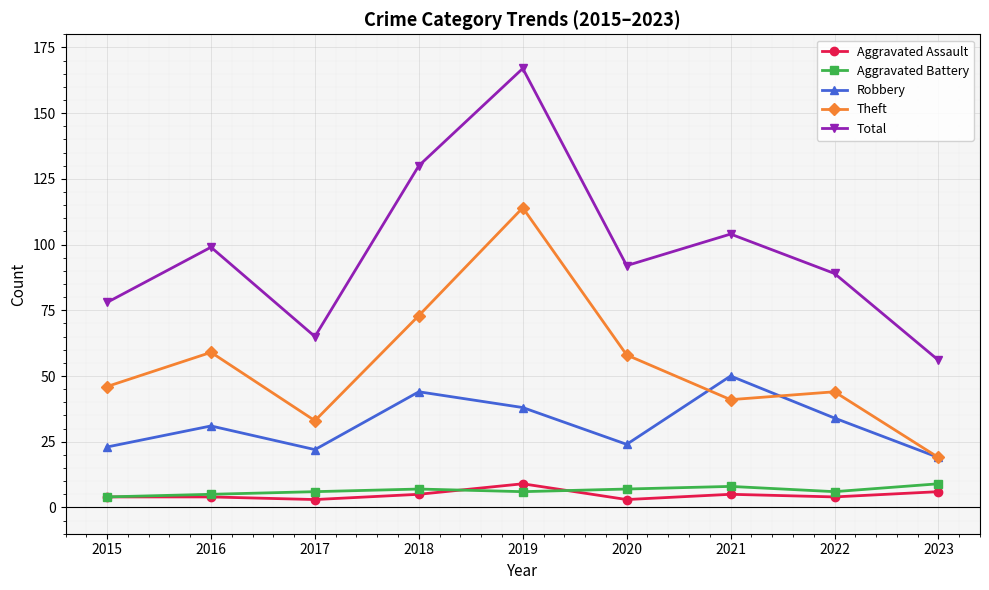

What is the lowest value of the Total series?

56